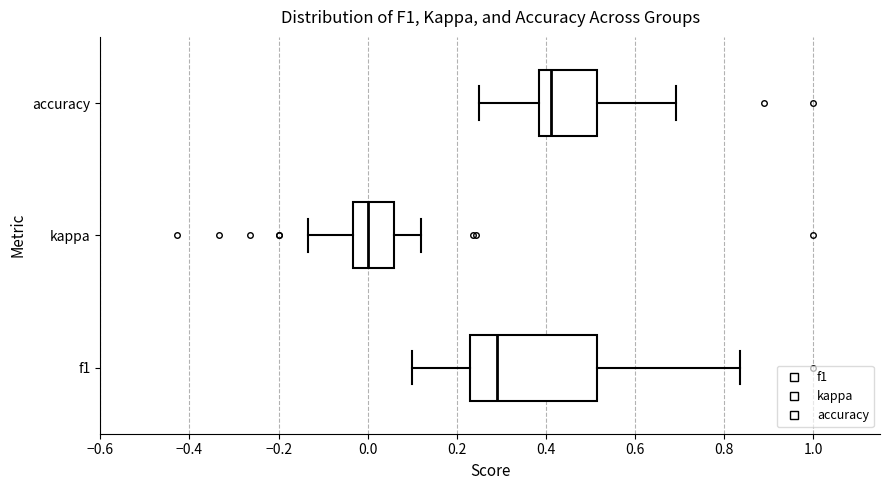

Which box's median line is the furthest to the right?

accuracy